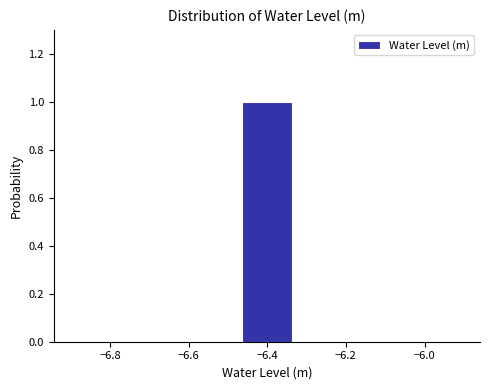

Reading left to right, transcribe this chart: for each bar, give the range it covers on the x-axis and its height. Neither the bar edges nor the heights are printed on the chart, so give them approximately, as read against the axes.

-6.90 to -6.76: 0
-6.76 to -6.62: 0
-6.62 to -6.48: 0
-6.48 to -6.32: 1
-6.32 to -6.18: 0
-6.18 to -6.04: 0
-6.04 to -5.90: 0